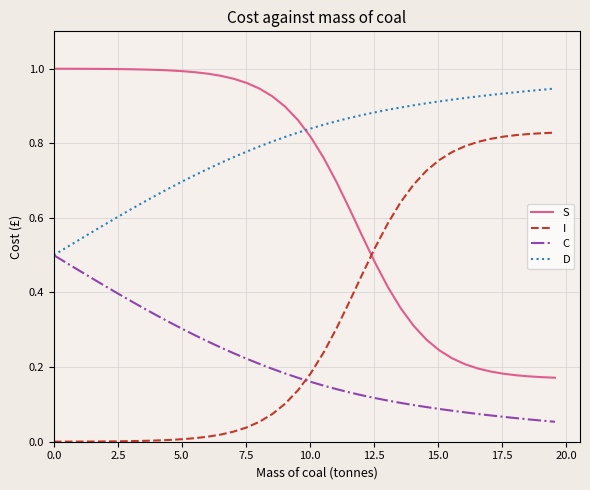

List the series in order of their peak value, highest first.

S, D, I, C